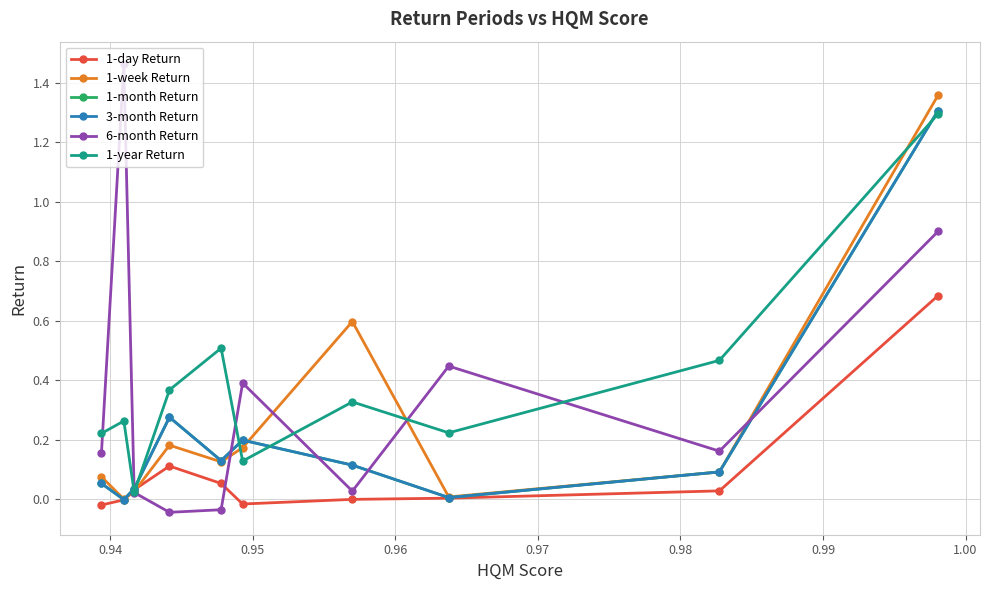

Which series has the widest spread of values?

6-month Return